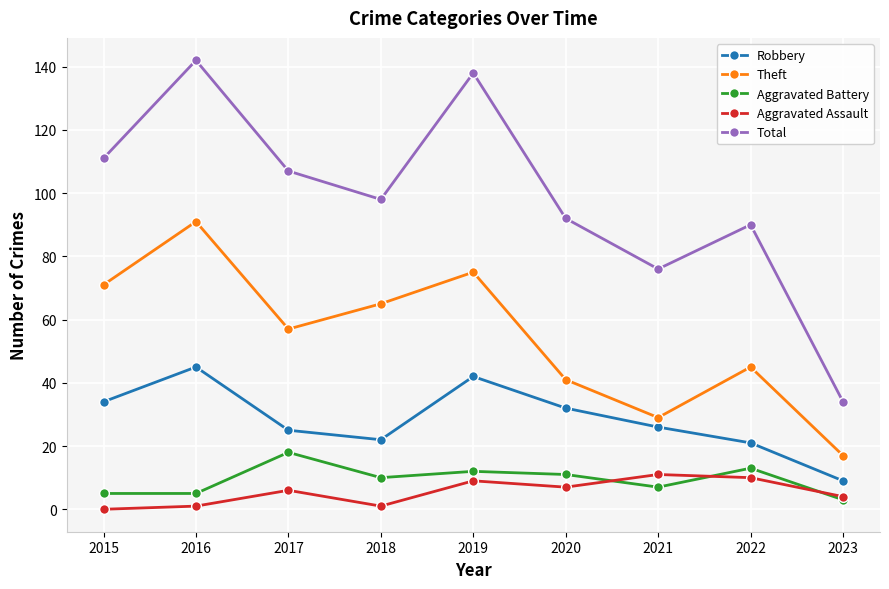

Where does the Aggravated Battery series first go above 10?

2017